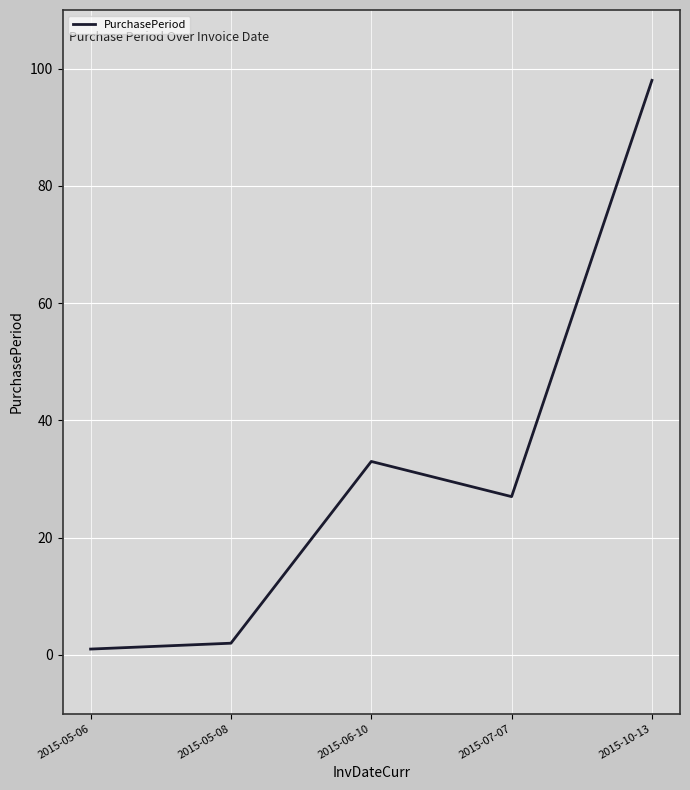

Between 2015-07-07 and 2015-05-06, which is larger?

2015-07-07